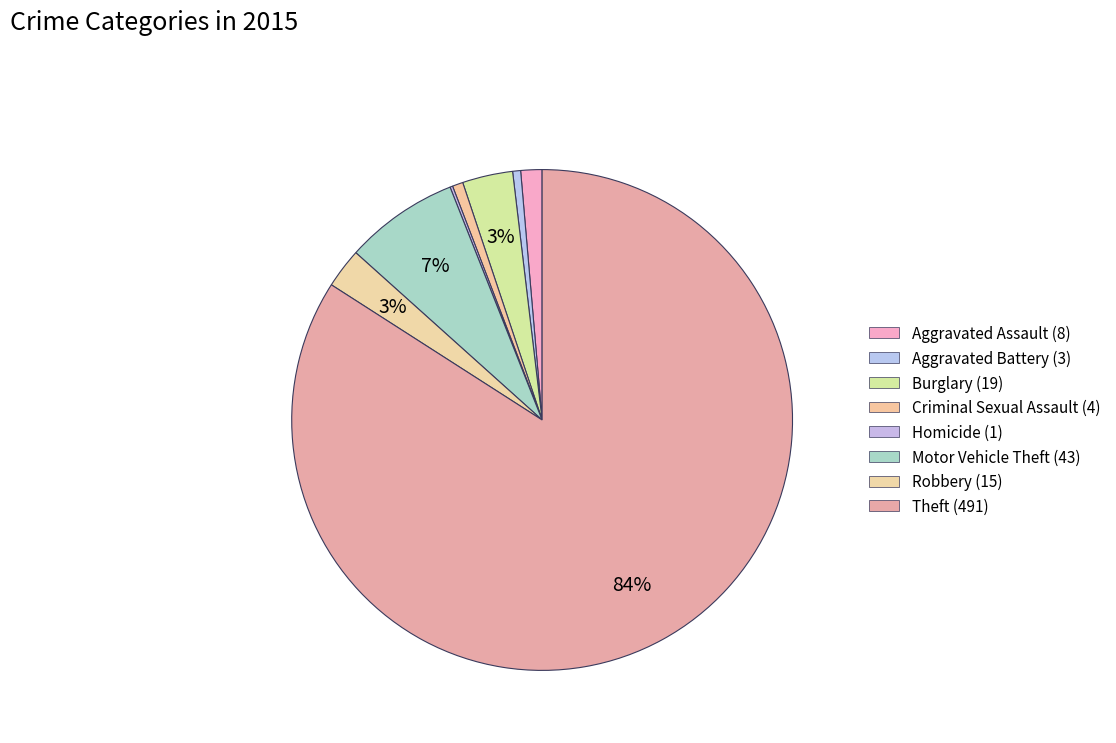

Is Theft the majority of the pie?

Yes